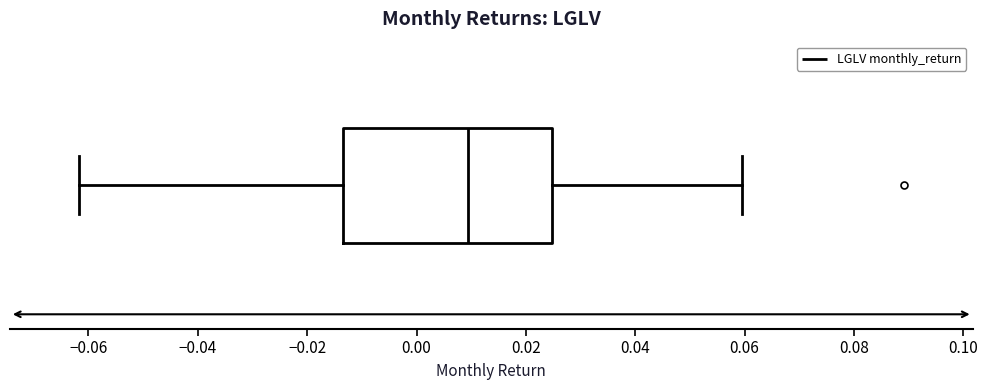

Where is the right edge of the box on the x-axis? The values are not printed on the chart, so give them approximately, as read against the axis.

0.024